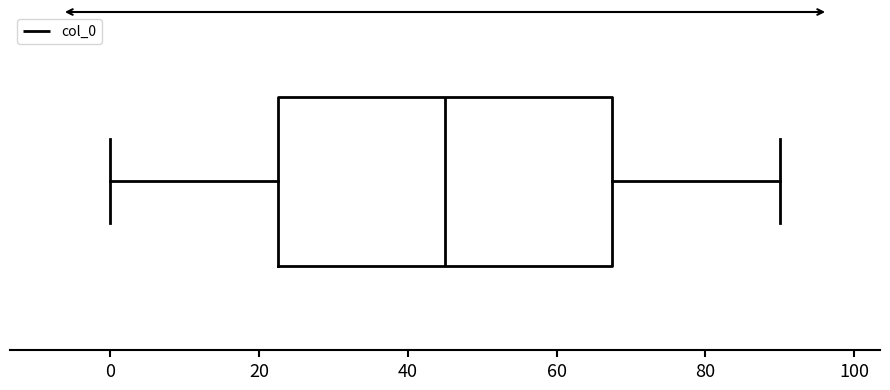

Transcribe this box plot: give where the median line is, the range the box spans, and where the two whiskers end, as read against the x-axis. The values are not printed on the chart, so give them approximately, as read against the axis.

median 46, box 22 to 68, whiskers 0 to 90